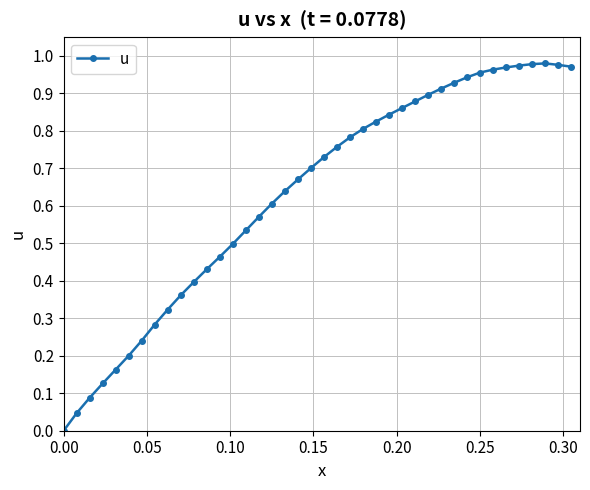

What is the sum of all values?

25.3